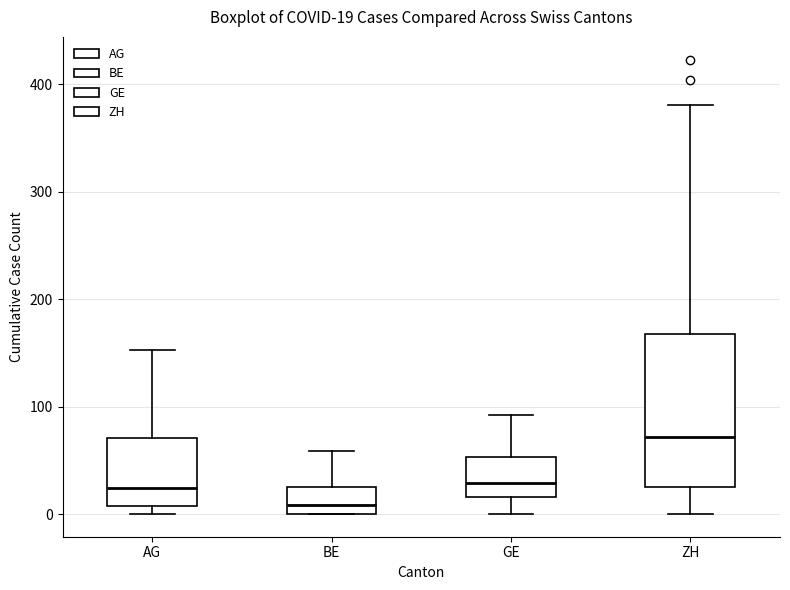

Which box is the tallest, from its lower edge to its upper edge?

ZH